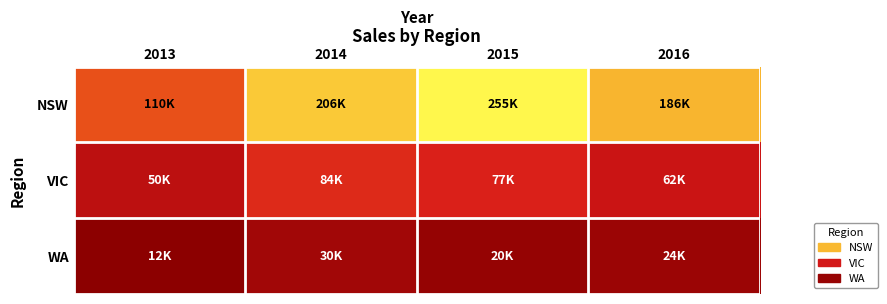

Rank the series by their average value, from lowest to highest.

WA, VIC, NSW